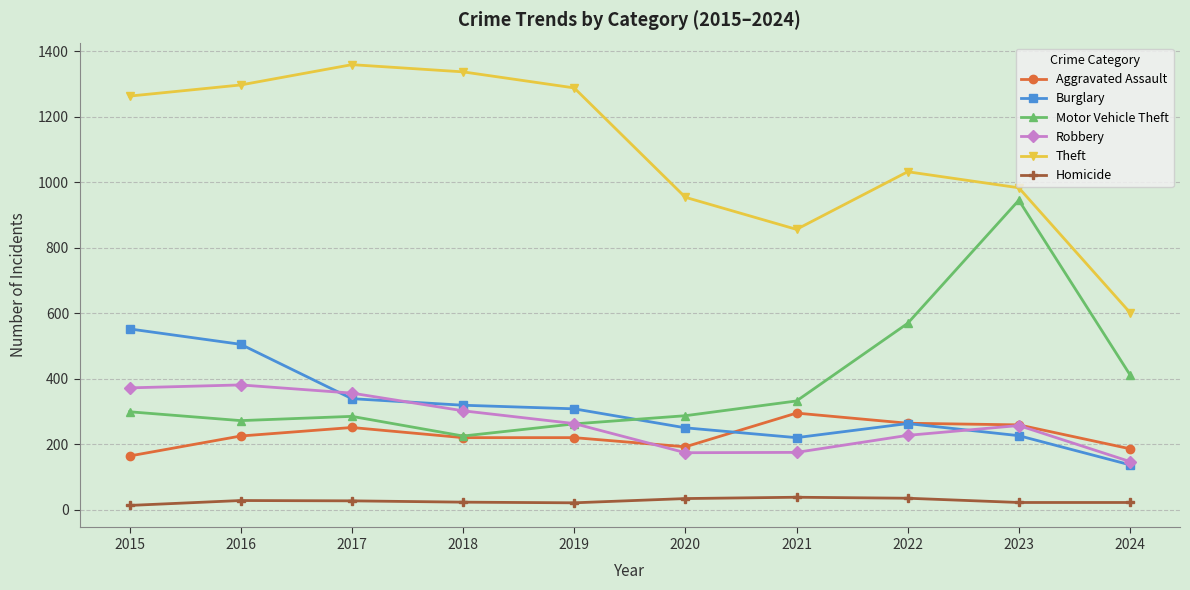

Is this an area chart (filled region under the line)?

No